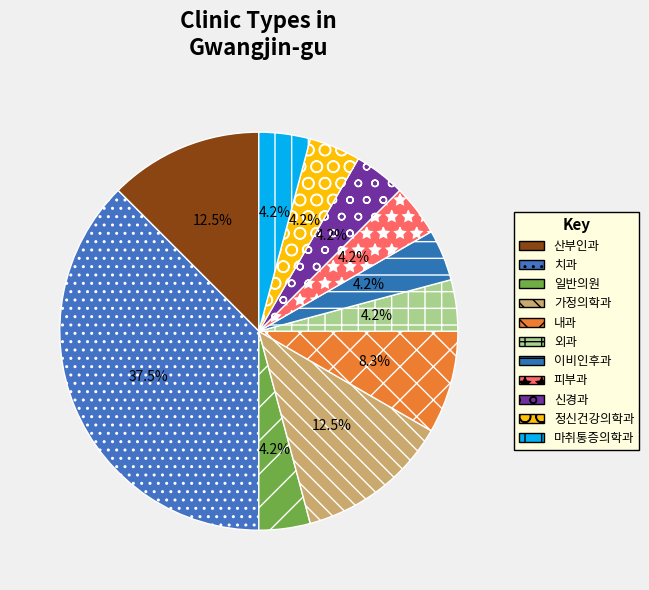

Rank the categories by value from lowest to highest.

일반의원, 외과, 이비인후과, 피부과, 신경과, 정신건강의학과, 마취통증의학과, 내과, 산부인과, 가정의학과, 치과